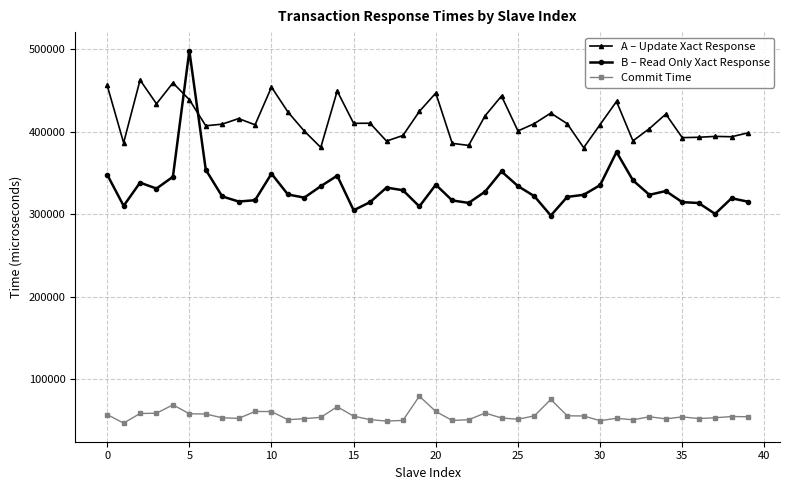

True or false: A – Update Xact Response and Commit Time intersect in this chart.

False